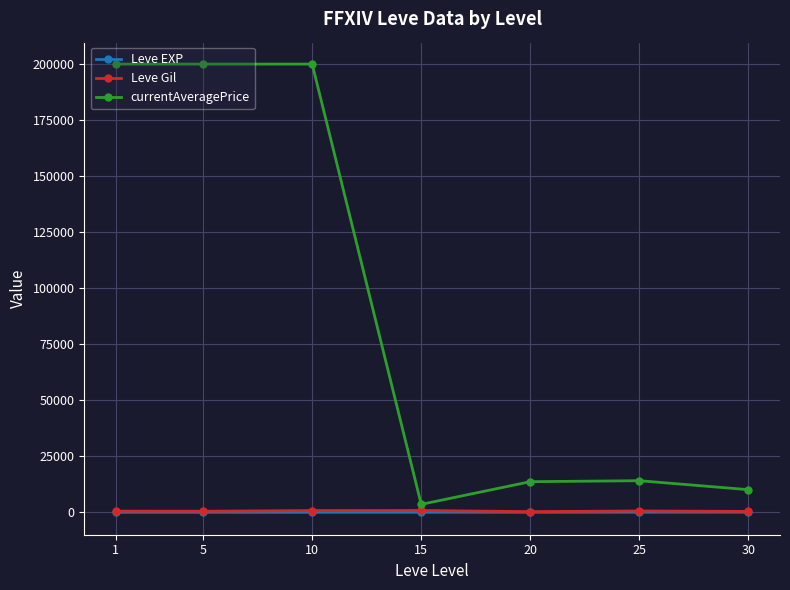

Which series has the largest total across all categories?

currentAveragePrice